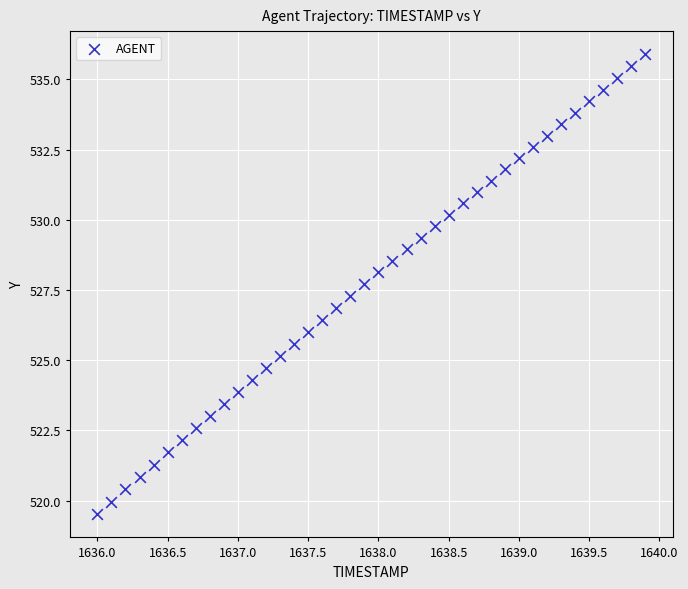

What is the range of X values (max minus min)?

3.9